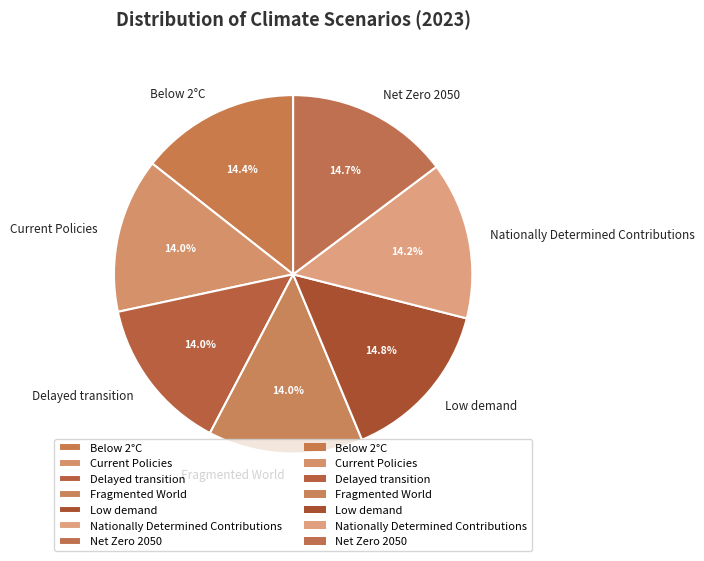

Does Low demand account for over 50% of the chart?

No